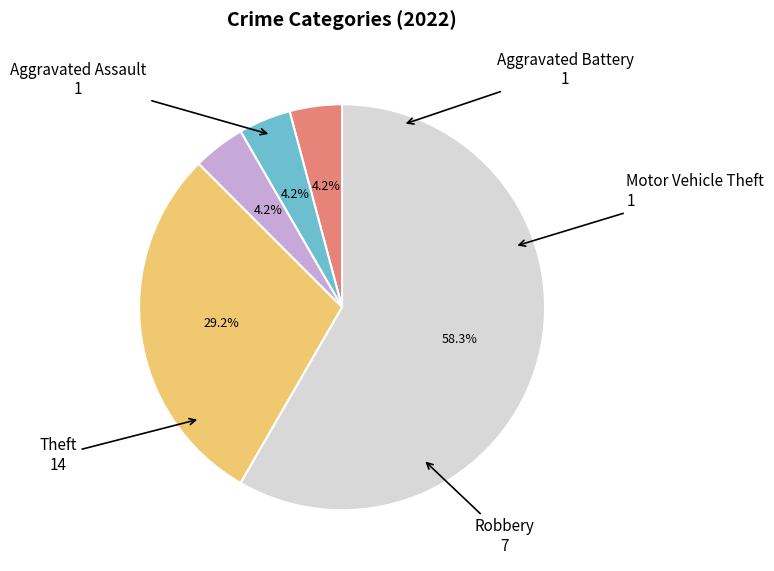

Is there any slice that represents more than half of the pie?

Yes